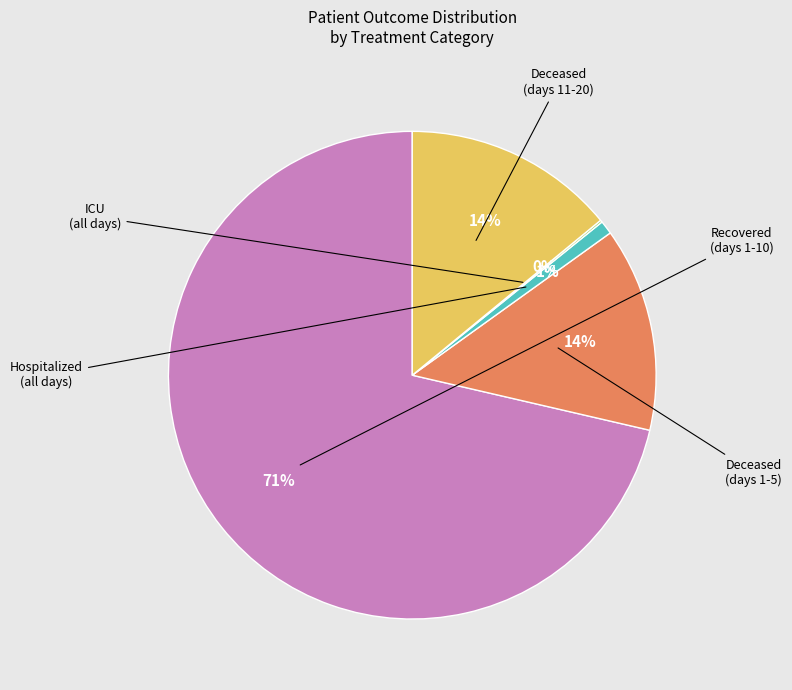

To the nearest percent, what is the average slice percentage?

20%